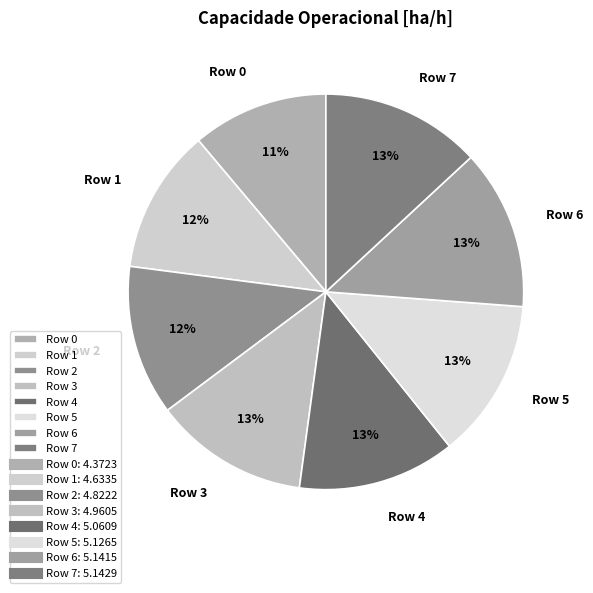

Combined, do Row 6 and Row 1 account for over 50%?

No